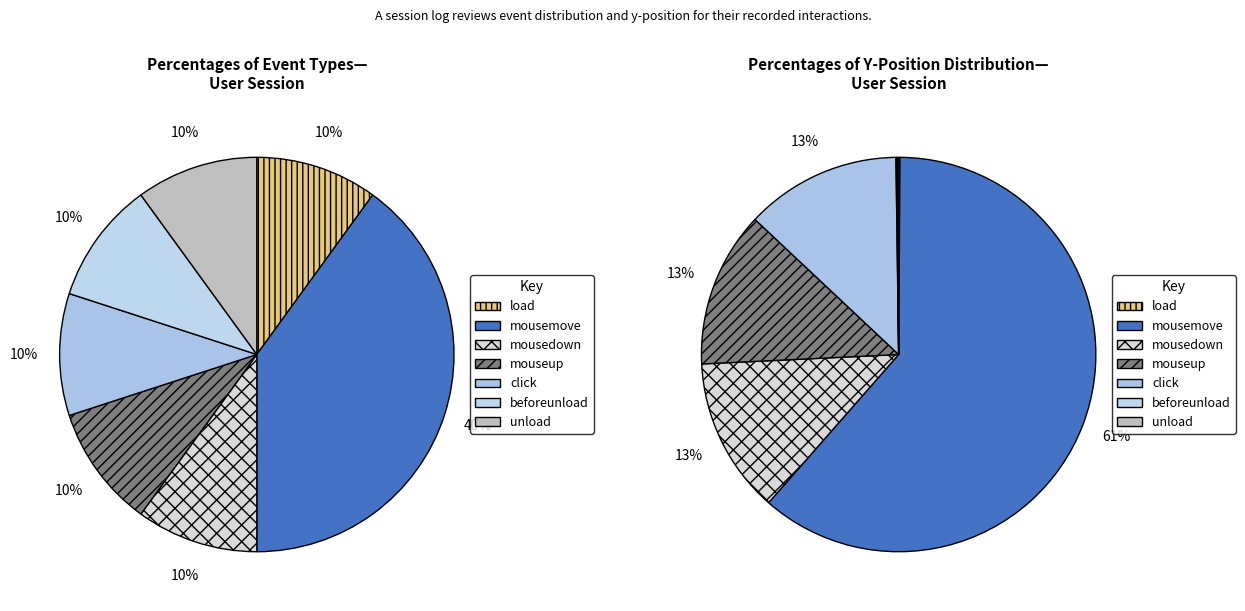

Does mousedown account for over 50% of the chart?

No